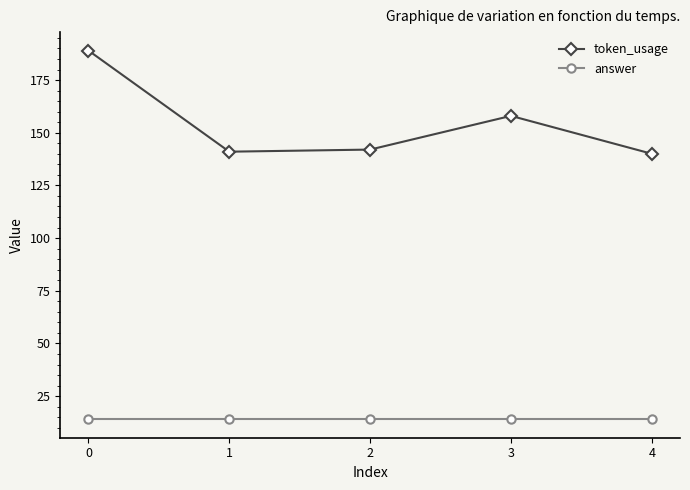

What is the lowest value of the answer series?

14